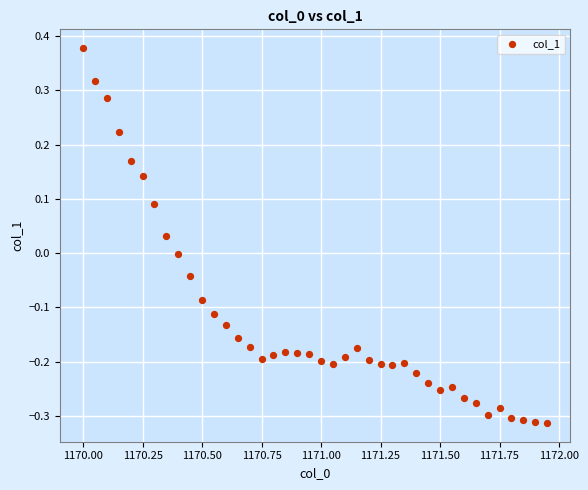

What is the range of X values (max minus min)?

2.0